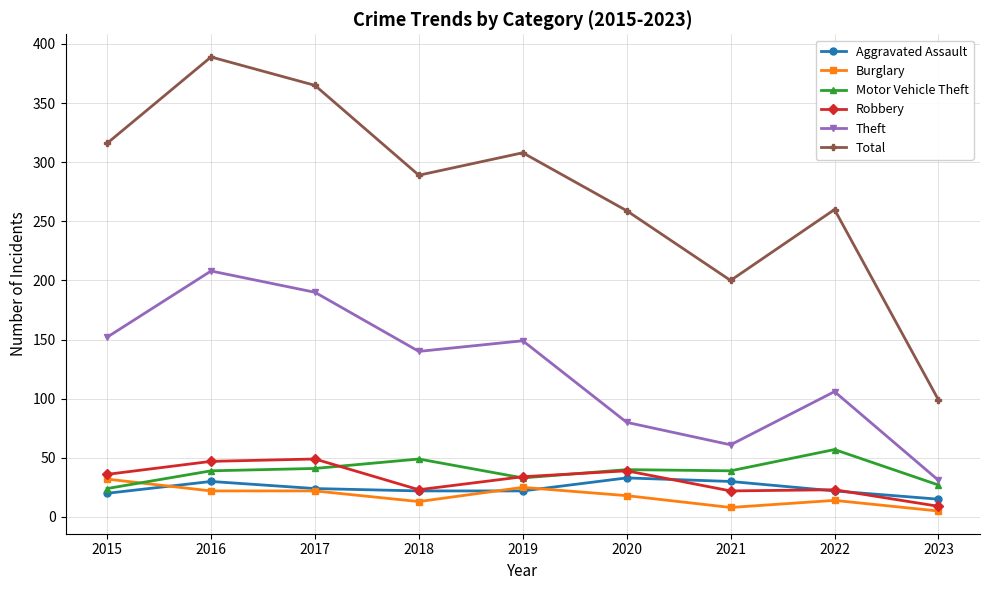

What is the sum of all Motor Vehicle Theft values?

349